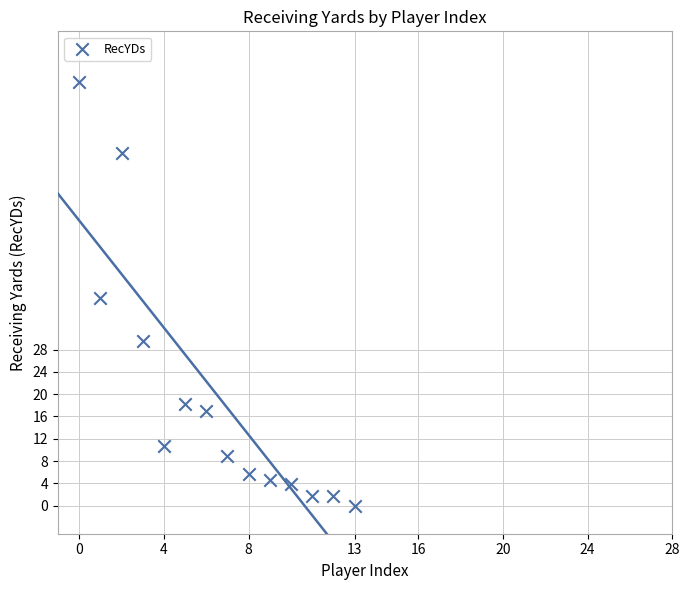

What is the range of Y values (max minus min)?

75.9